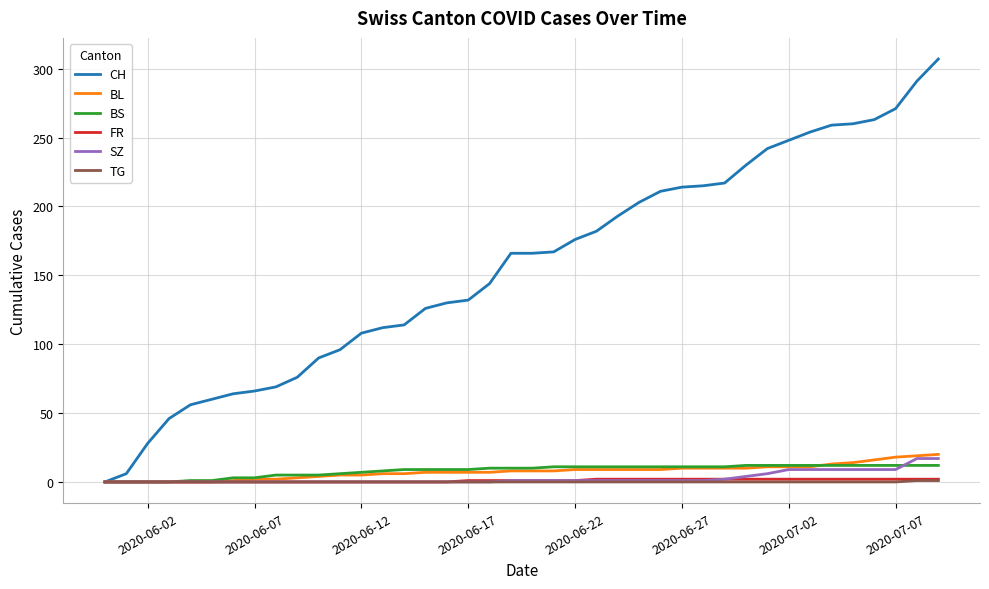

What is the maximum value shown in the chart?

307